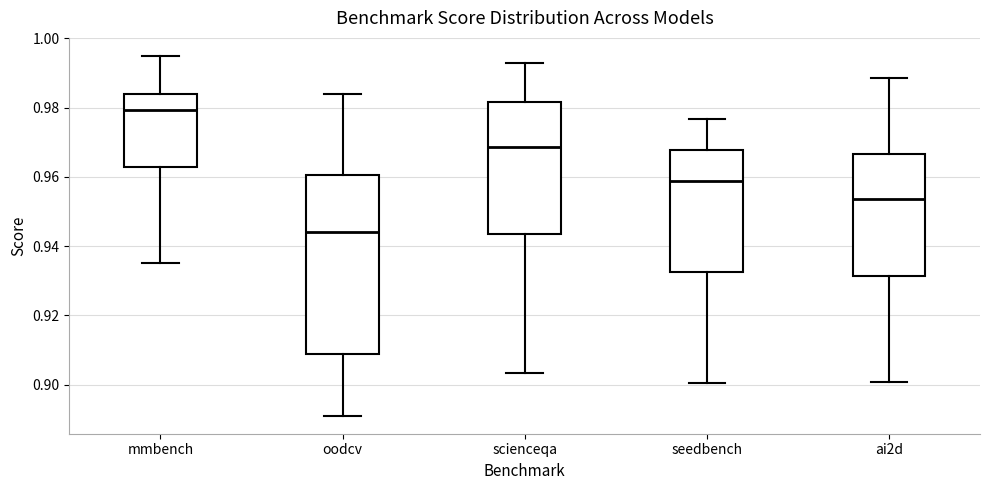

Reading left to right, read every box against the y-axis: the position of its median line, the range the box covers, and the ends of its whiskers. The values are not printed on the chart, so give them approximately, as read against the axis.

mmbench: median 0.980, box 0.962 to 0.984, whiskers 0.936 to 0.994
oodcv: median 0.944, box 0.908 to 0.960, whiskers 0.890 to 0.984
scienceqa: median 0.968, box 0.944 to 0.982, whiskers 0.904 to 0.992
seedbench: median 0.958, box 0.932 to 0.968, whiskers 0.900 to 0.976
ai2d: median 0.954, box 0.932 to 0.966, whiskers 0.900 to 0.988